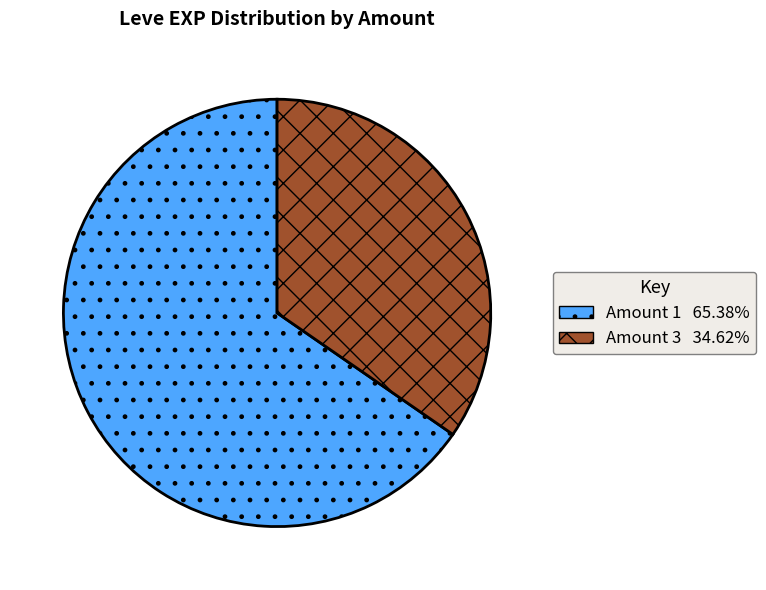

Is there any slice that represents more than half of the pie?

Yes